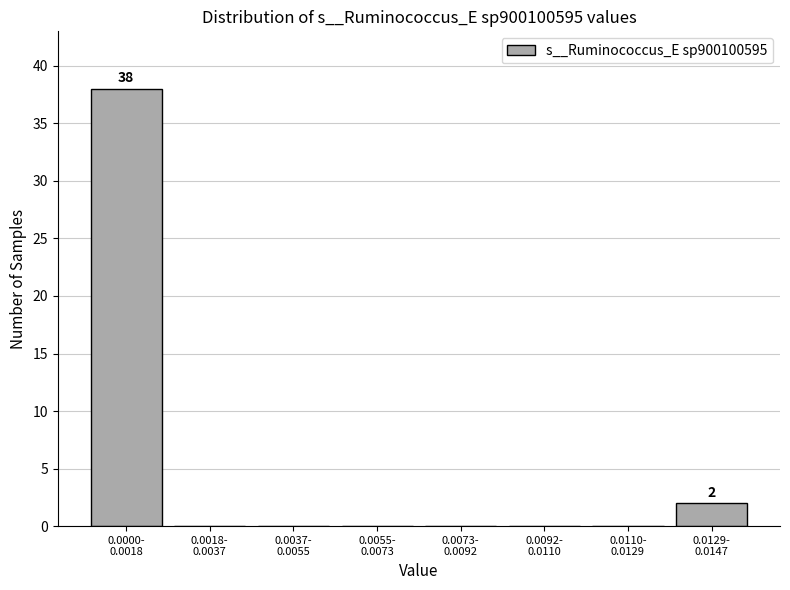

What is the maximum value shown in the chart?

38